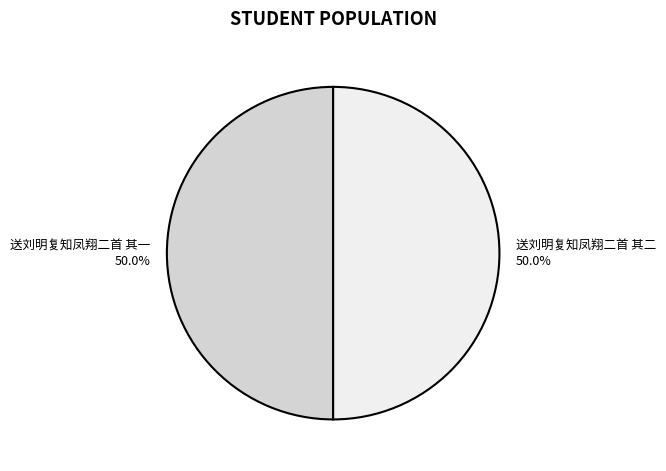

What portion of the pie excludes 送刘明复知凤翔二首 其二 50.0%?

50.0%